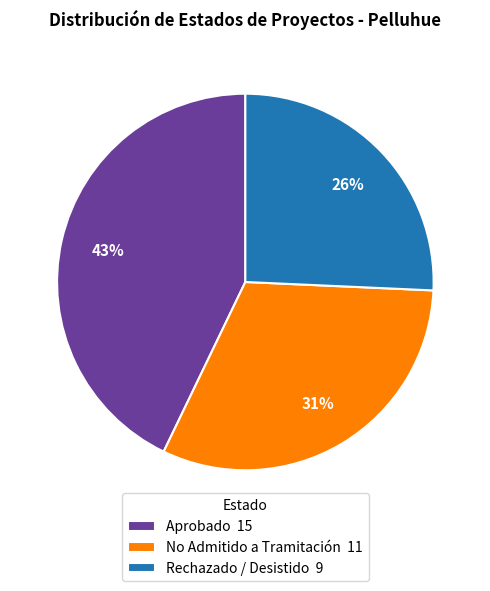

The No Admitido a Tramitación slice represents 17% of the pie. True or false?

False